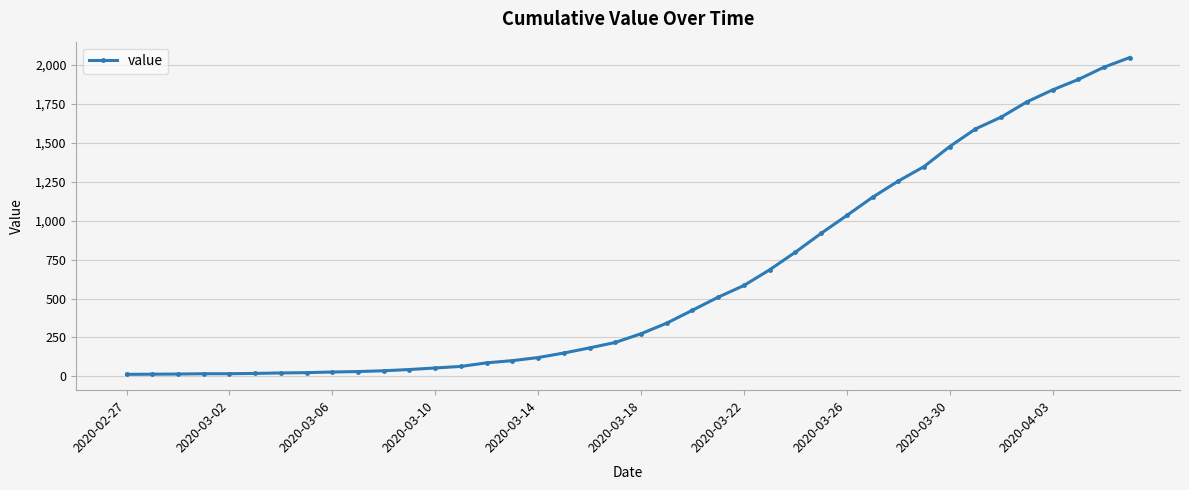

What is the sum of all values?

24864